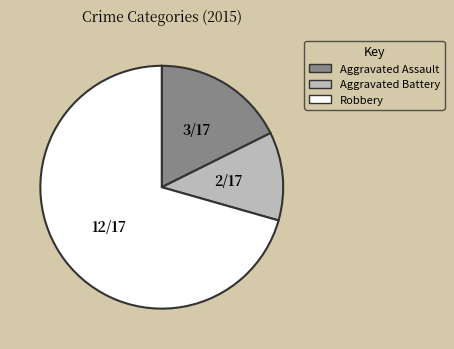

What is the largest slice in the pie chart?

Robbery